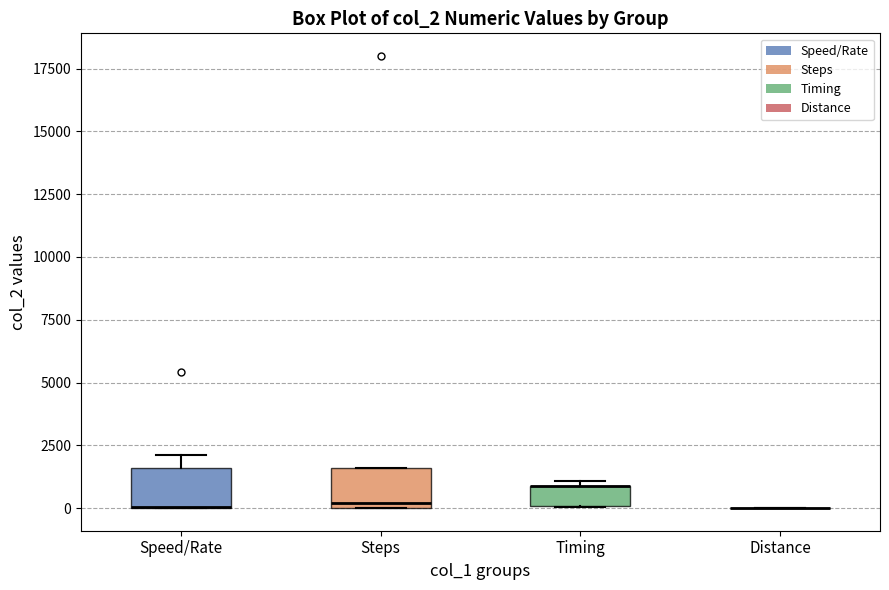

Where is the lower edge of the box for Steps on the y-axis? The values are not printed on the chart, so give them approximately, as read against the axis.

0